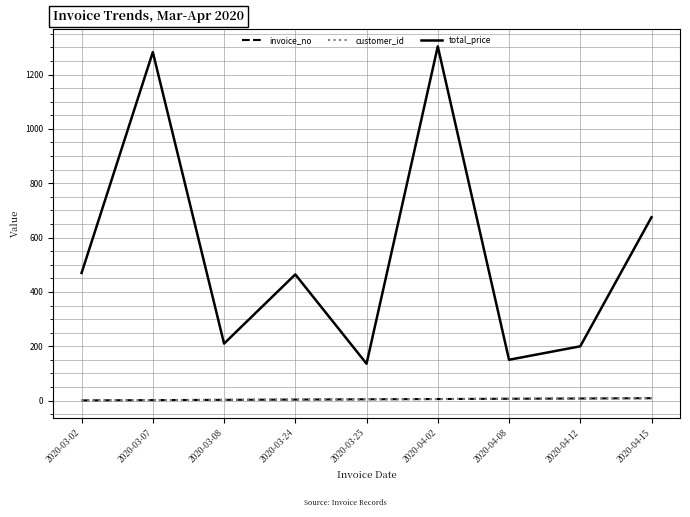

Is this an area chart (filled region under the line)?

No